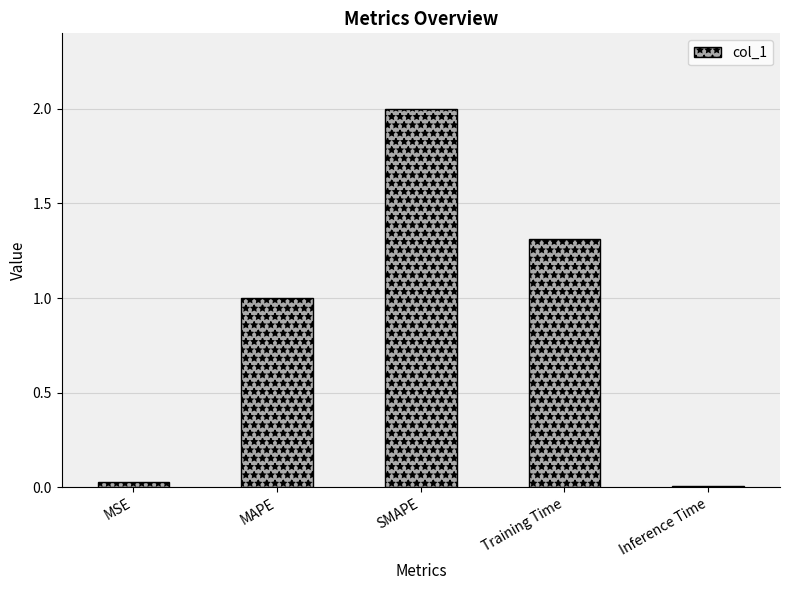

What is the sum of all values?

4.3